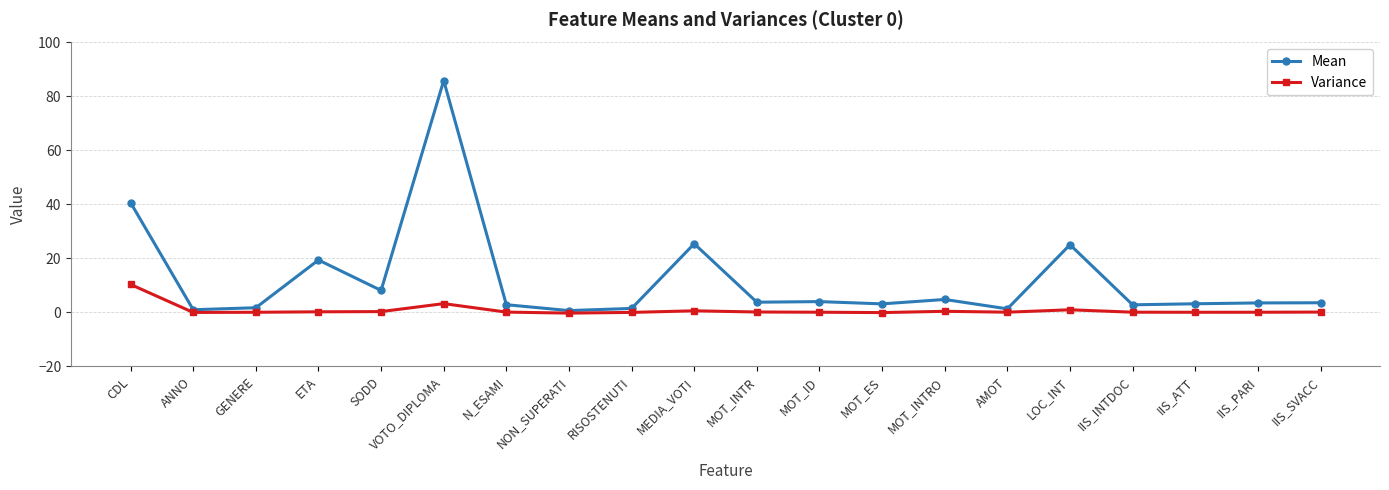

What is the average value of the Mean series?

12.1